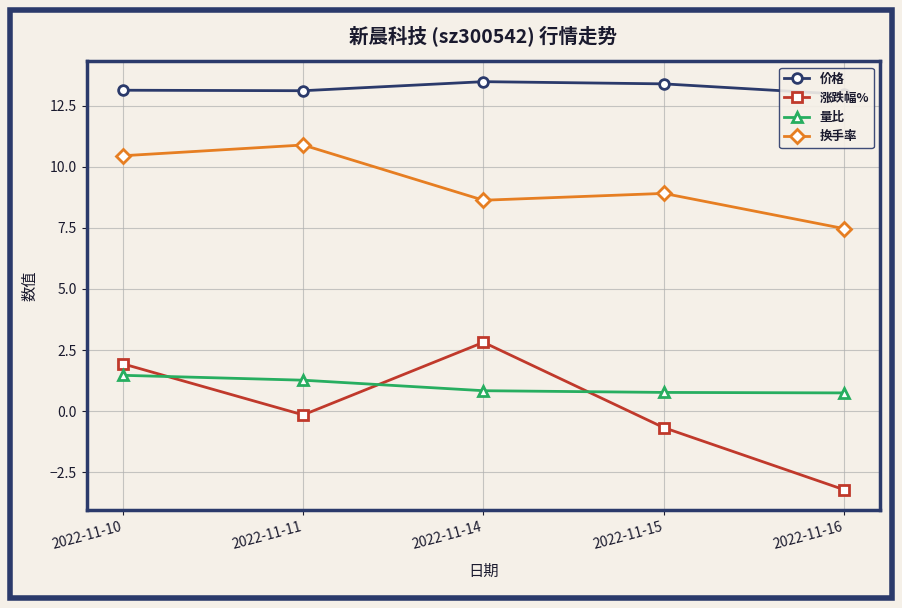

What is the sum of the 价格 values at 2022-11-11 and 2022-11-15?

26.5